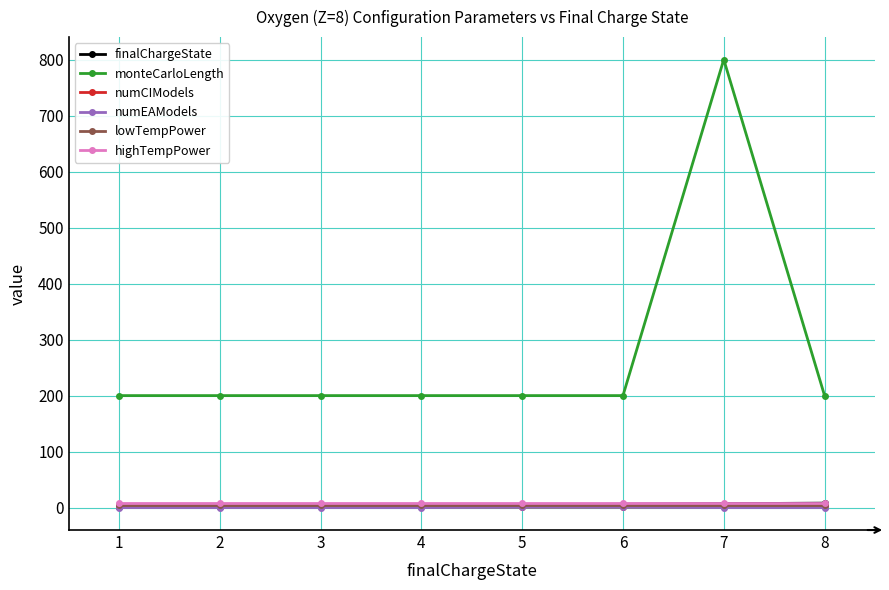

Which series has the largest range (max minus min)?

monteCarloLength